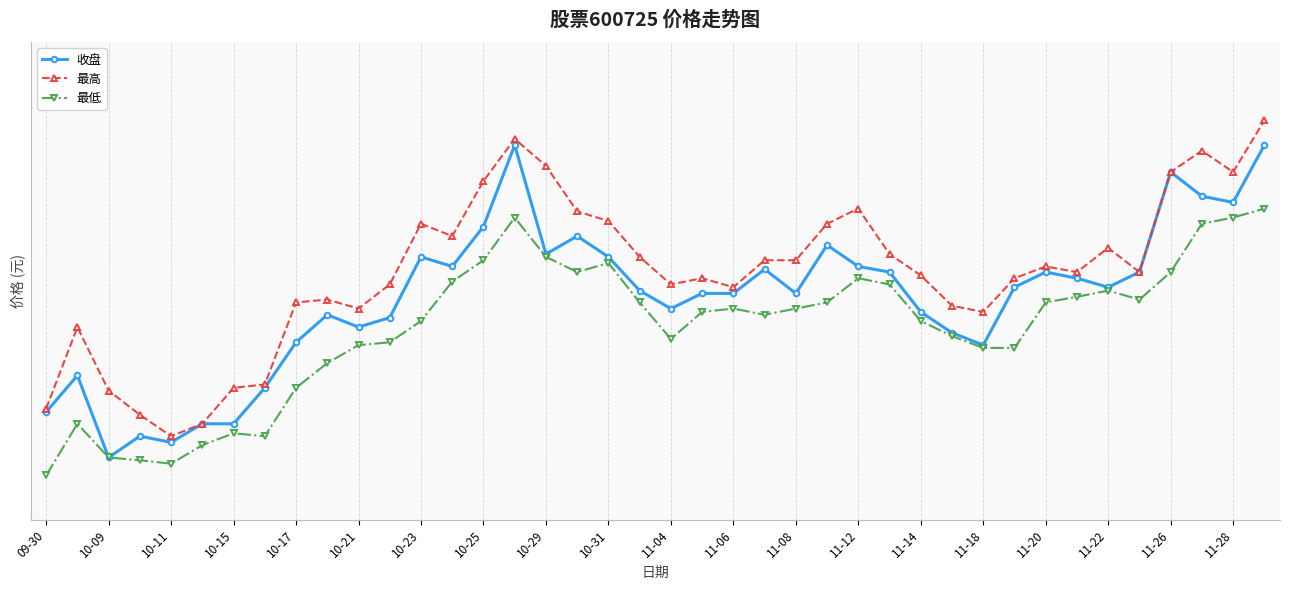

Is this an area chart (filled region under the line)?

No